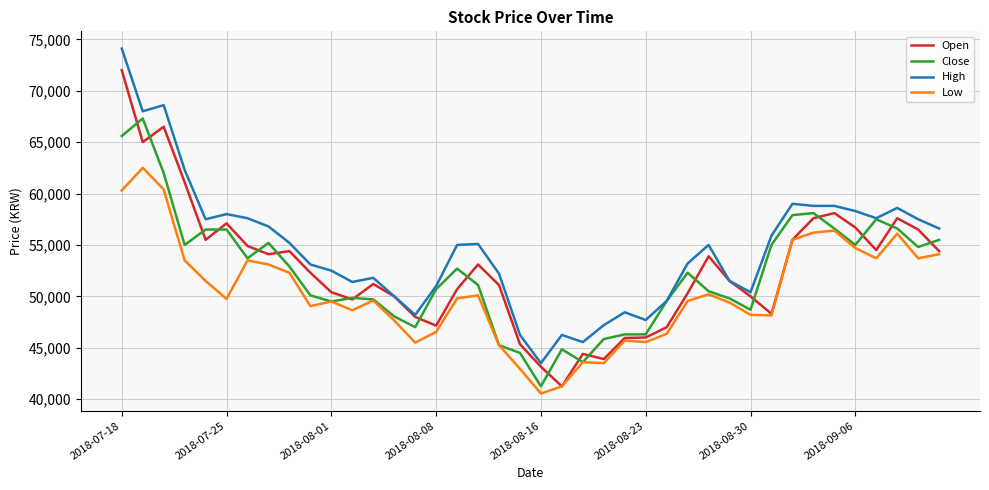

Rank the series by their maximum value, from lowest to highest.

Low, Close, Open, High